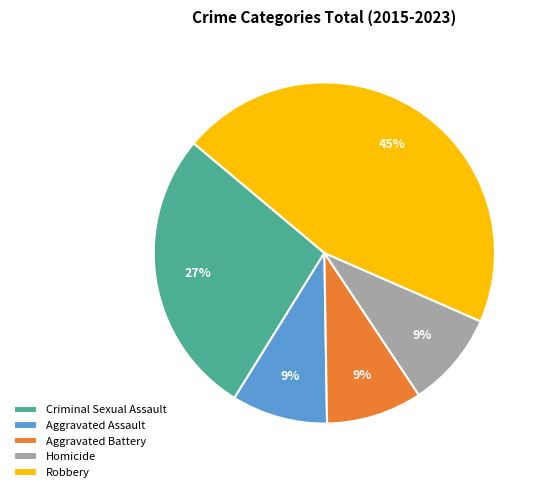

Which category has the biggest portion of the pie?

Robbery